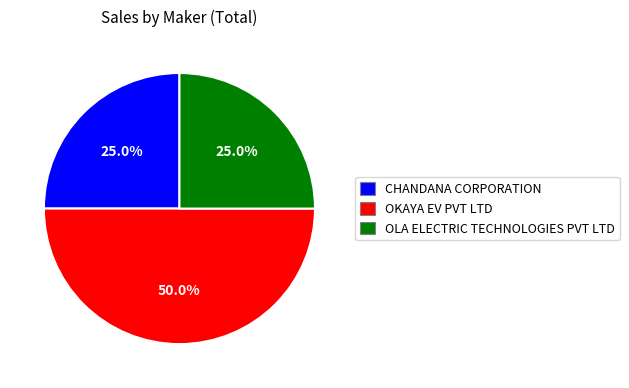

True or false: OKAYA EV PVT LTD accounts for 40% of the total.

False